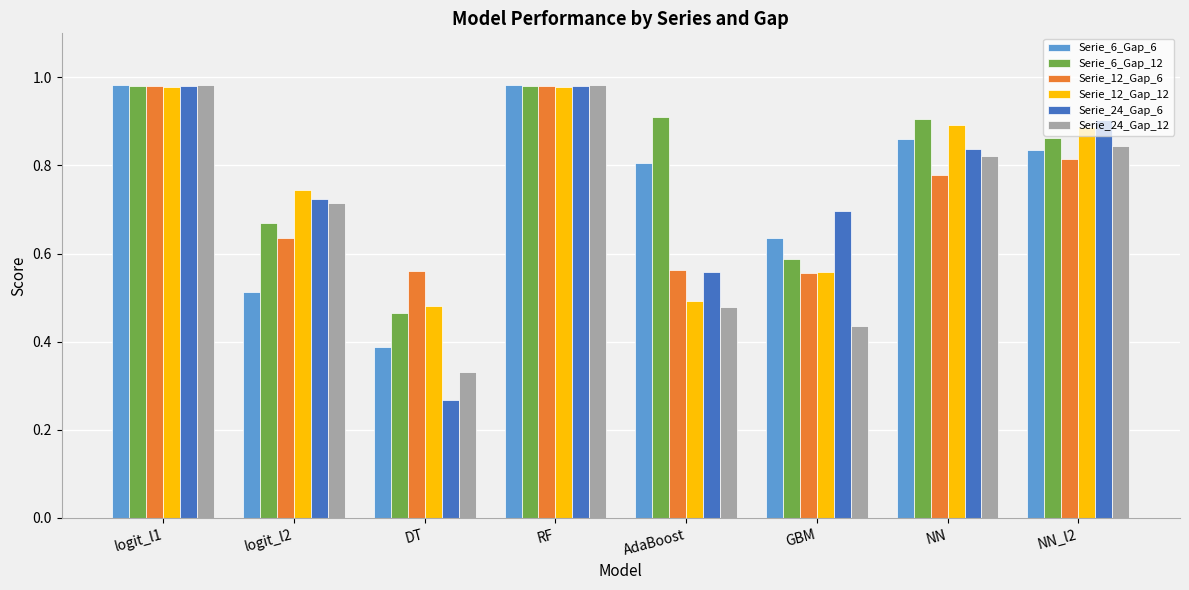

Is it true that Serie_24_Gap_6 equals 0.4 at NN_l2?

False